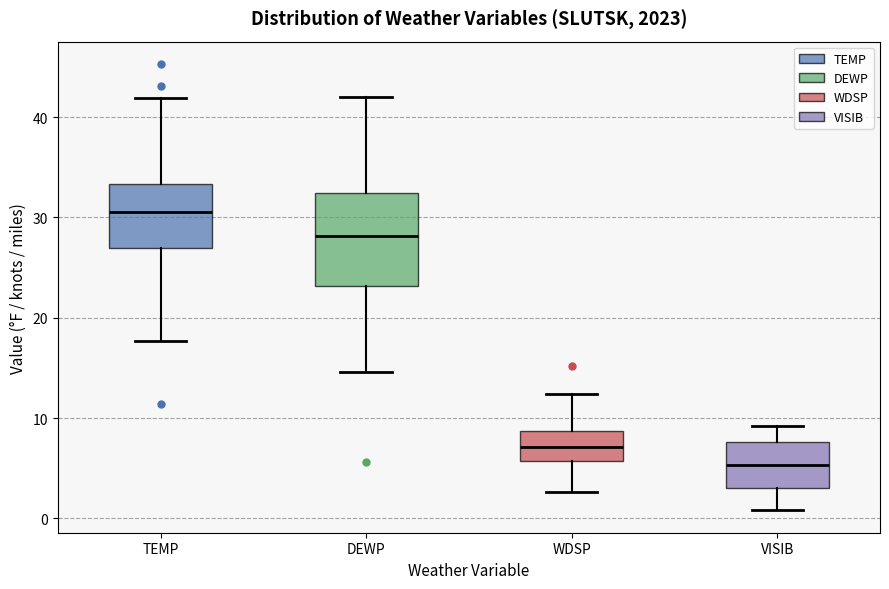

Which box is the tallest, from its lower edge to its upper edge?

DEWP